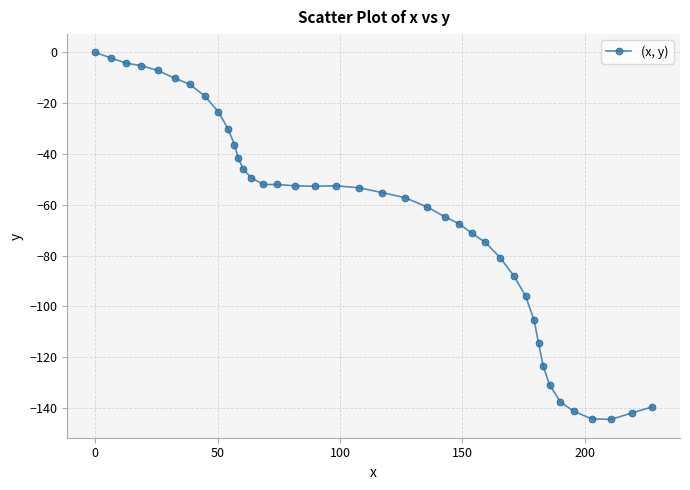

What is the sum of all values?

-2639.8